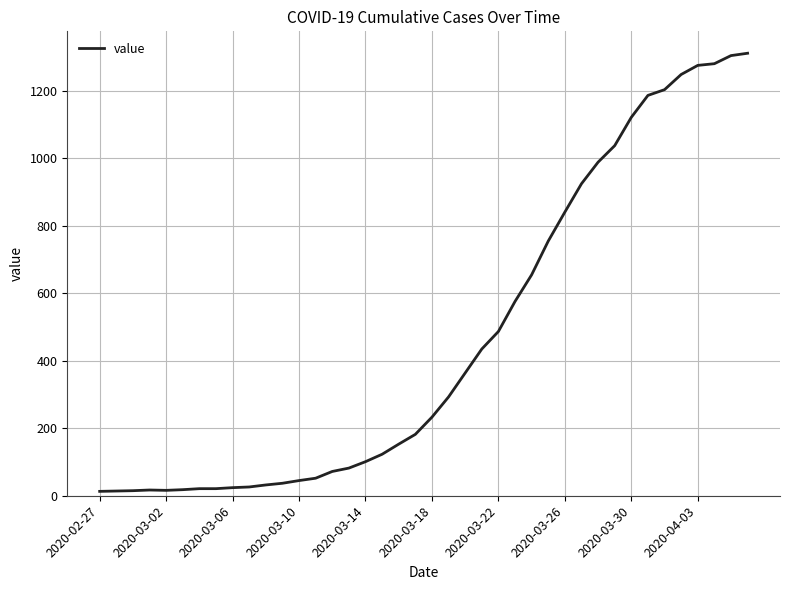

What is the greatest value displayed?

1312